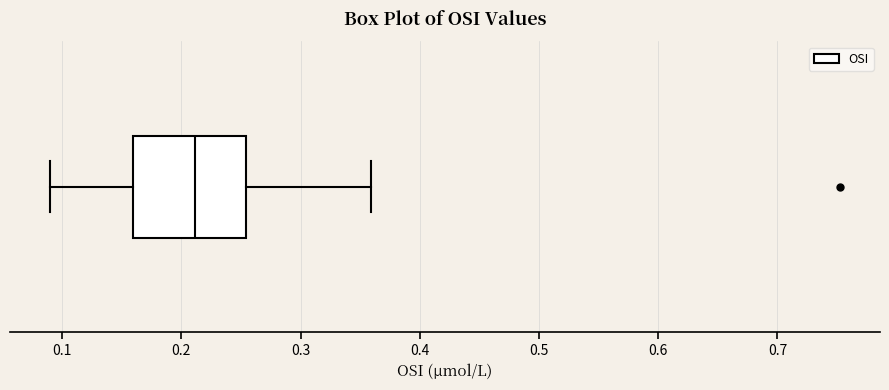

Where does the left whisker of the box end on the x-axis? The values are not printed on the chart, so give them approximately, as read against the axis.

0.09